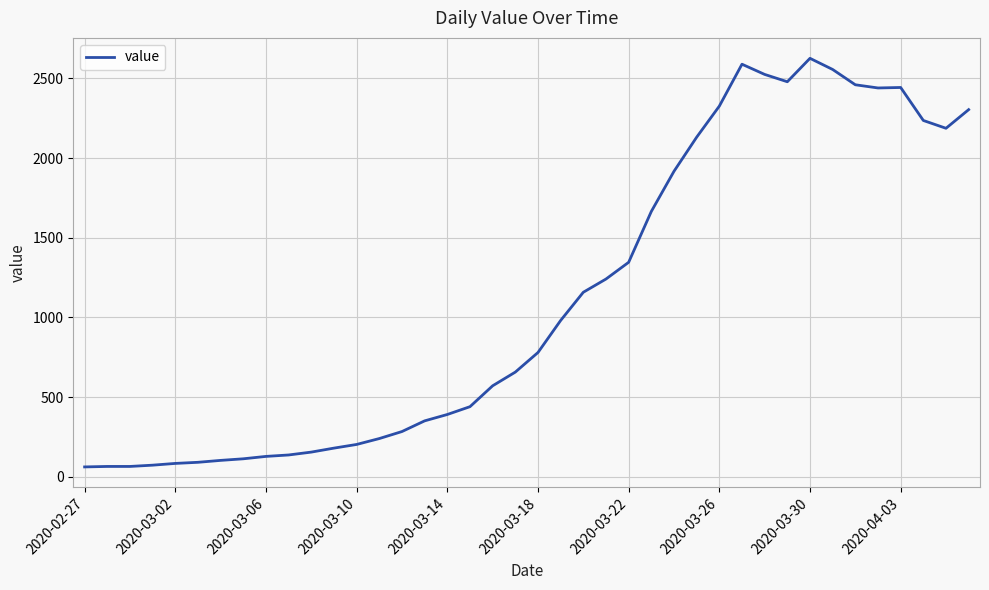

What is the greatest value displayed?

2626